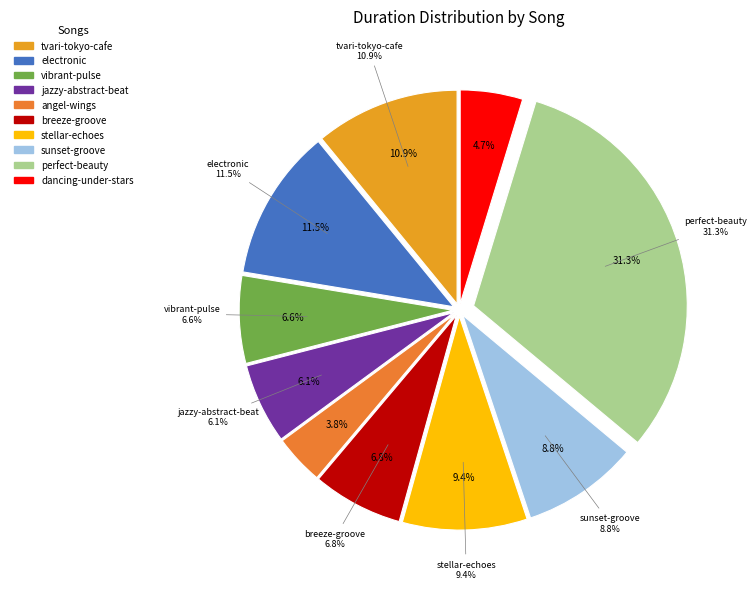

Is it true that sunset-groove is 14% of the pie?

False